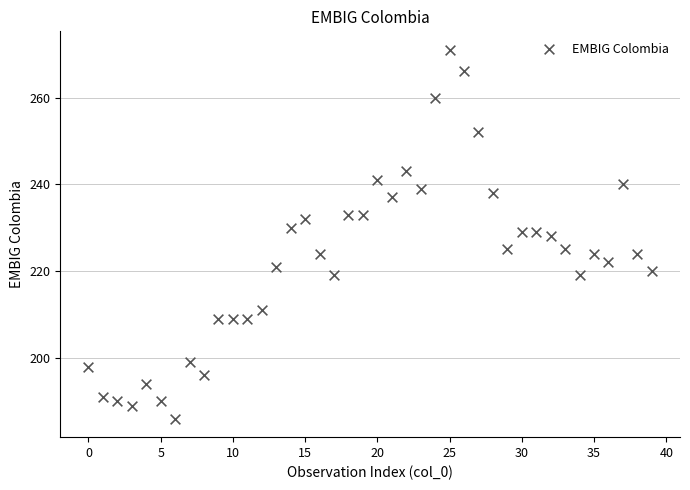

What is the range of Y values (max minus min)?

85